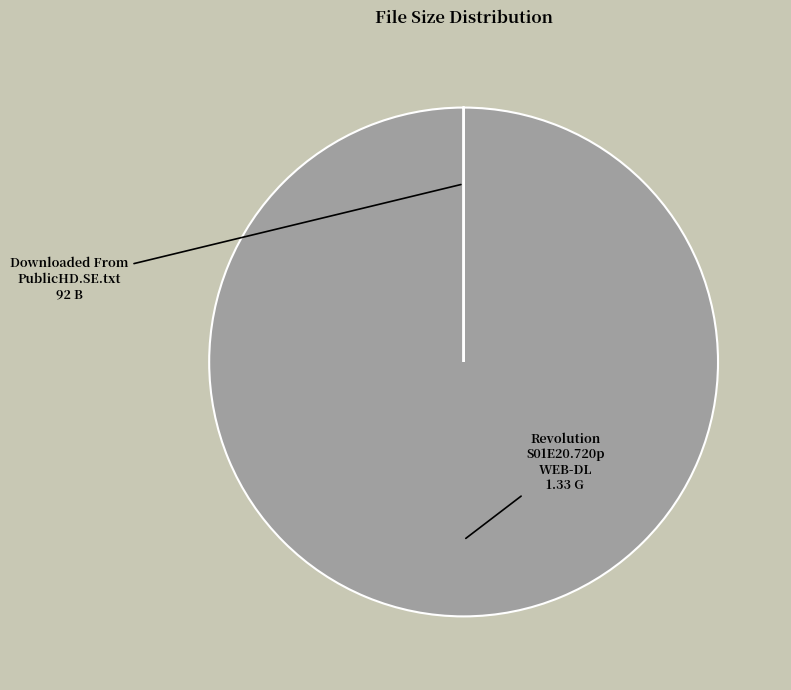

Is there any slice that represents more than half of the pie?

Yes